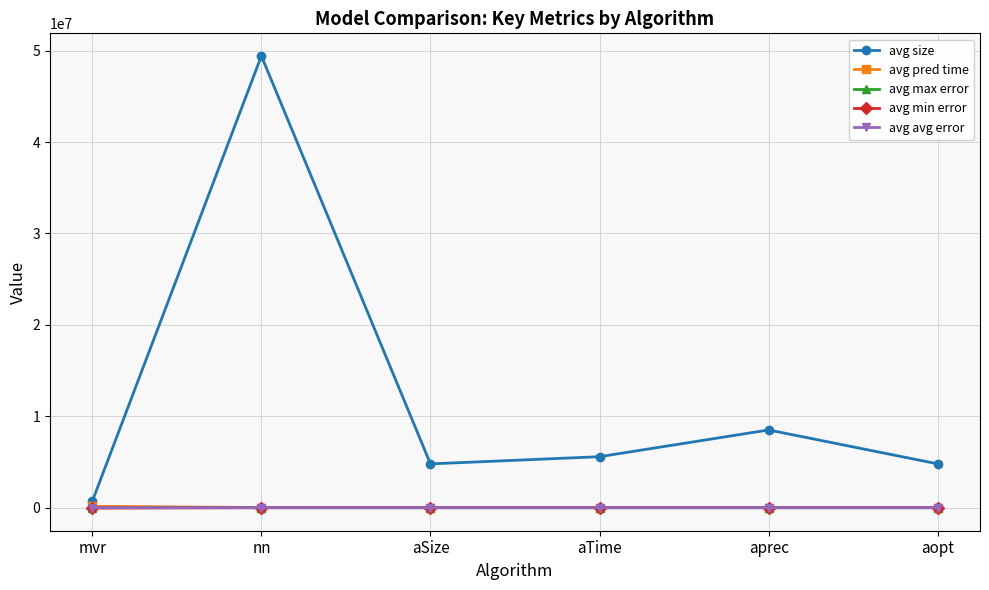

How many data points in avg min error are above -13?

2